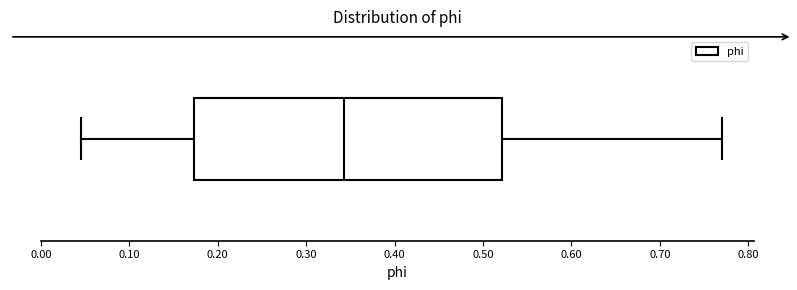

Transcribe this box plot: give where the median line is, the range the box spans, and where the two whiskers end, as read against the x-axis. The values are not printed on the chart, so give them approximately, as read against the axis.

median 0.34, box 0.17 to 0.52, whiskers 0.04 to 0.77